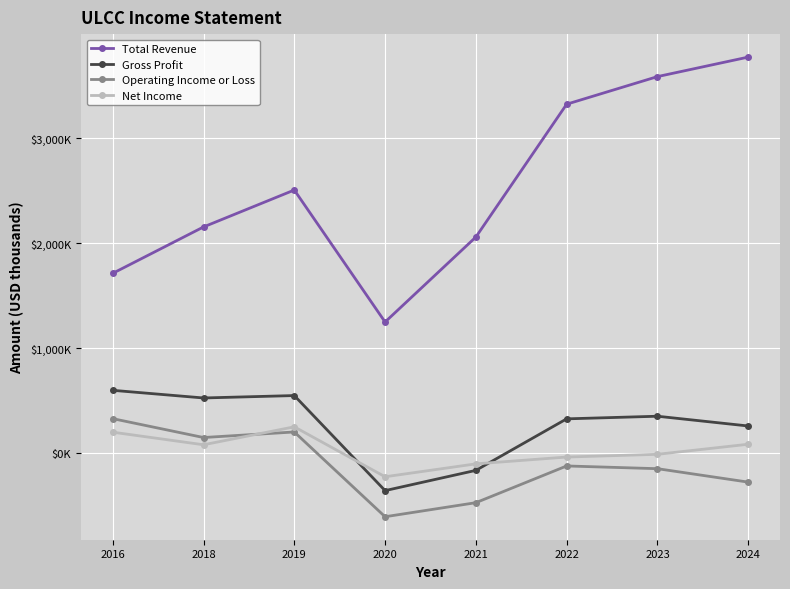

Is it true that Net Income equals 200 at 2016?

True